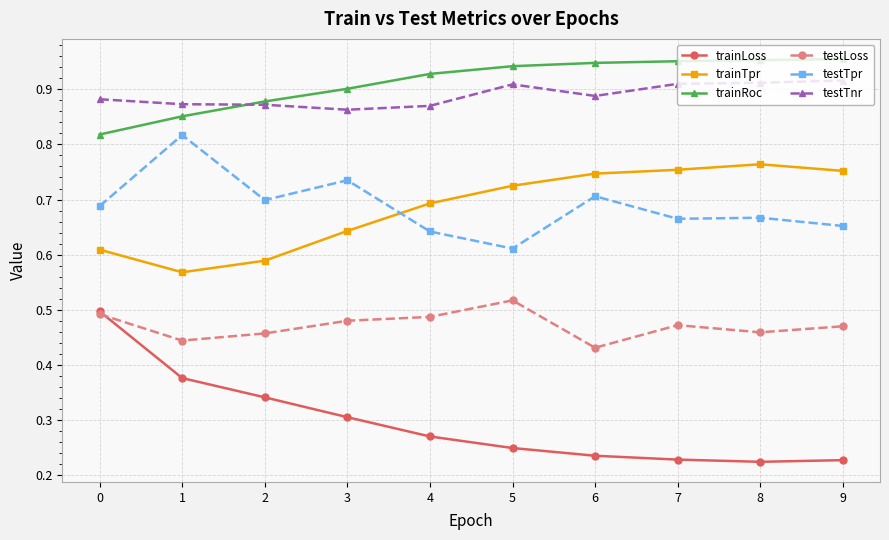

What is the sum of the testTnr values at 9 and 4?

1.8